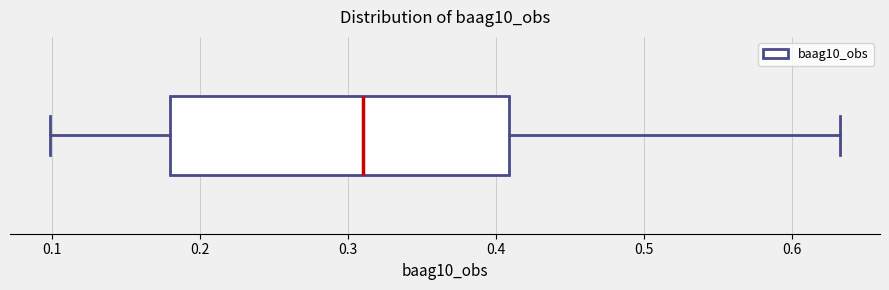

Read this box plot against the x-axis: the position of the median line, the range covered by the box, and the ends of both whiskers. The values are not printed on the chart, so give them approximately, as read against the axis.

median 0.31, box 0.18 to 0.41, whiskers 0.10 to 0.63